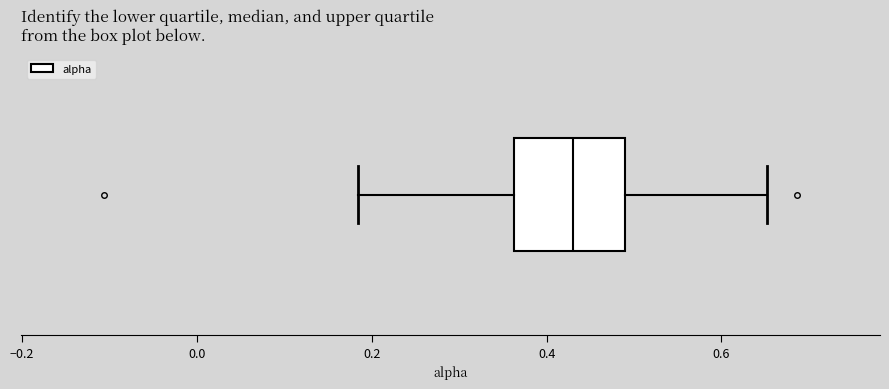

Transcribe this box plot: give where the median line is, the range the box spans, and where the two whiskers end, as read against the x-axis. The values are not printed on the chart, so give them approximately, as read against the axis.

median 0.44, box 0.36 to 0.48, whiskers 0.18 to 0.66